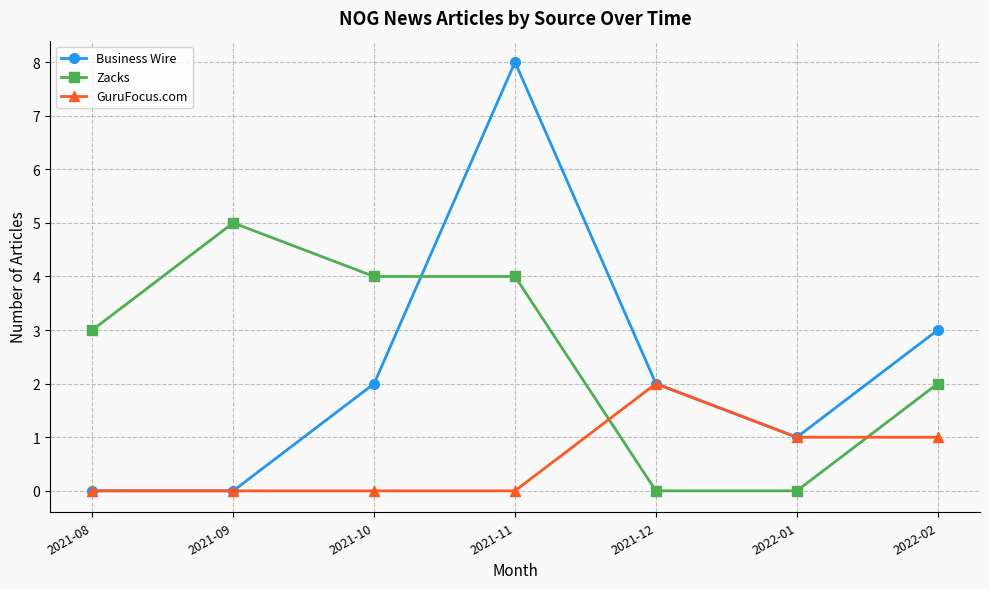

Where is the first local maximum for Zacks?

2021-09